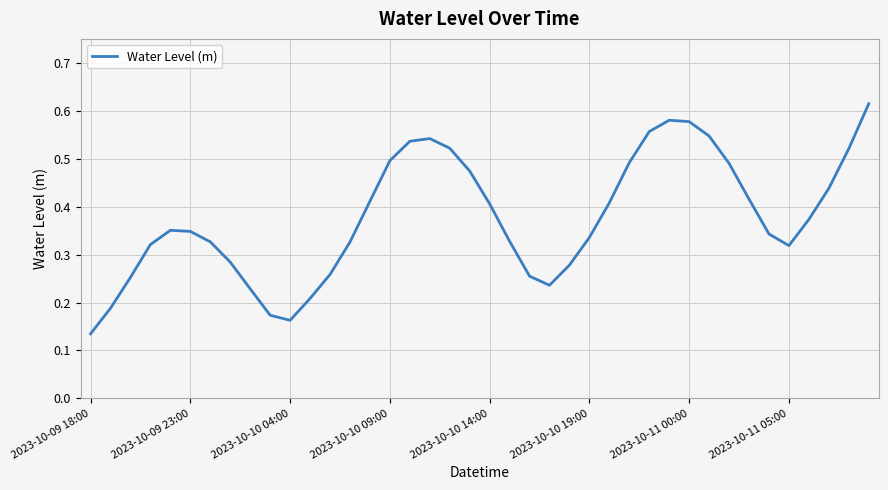

What is the maximum value shown in the chart?

0.6